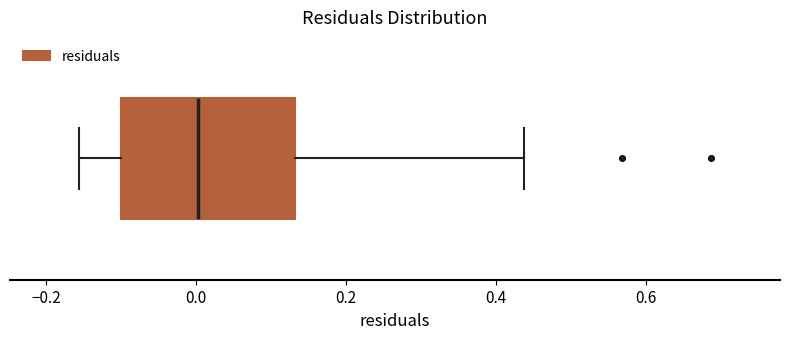

Read this box plot against the x-axis: the position of the median line, the range covered by the box, and the ends of both whiskers. The values are not printed on the chart, so give them approximately, as read against the axis.

median 0.00, box -0.10 to 0.14, whiskers -0.16 to 0.44